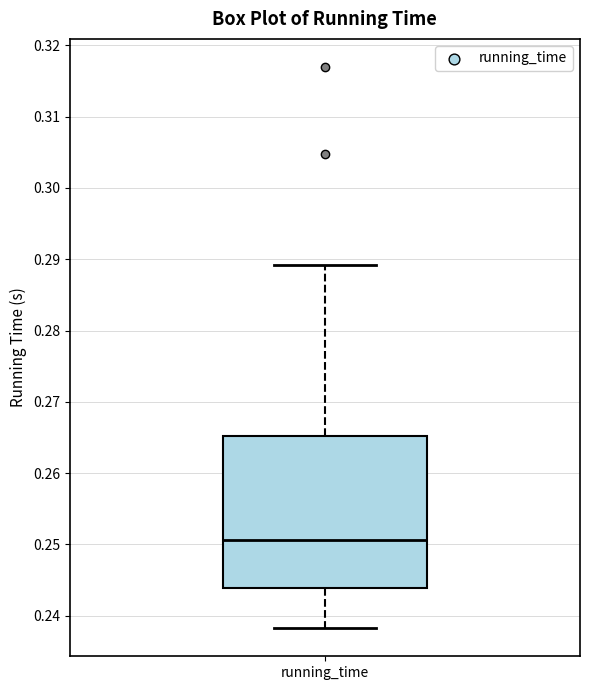

Where does the upper whisker of the box for running_time end on the y-axis? The values are not printed on the chart, so give them approximately, as read against the axis.

0.289